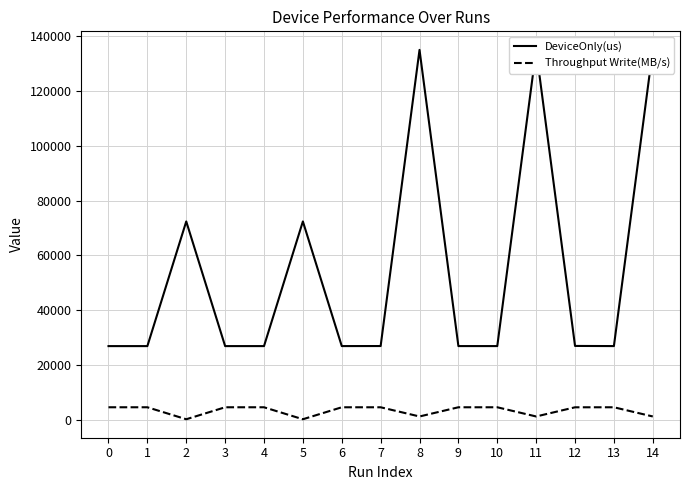

In Throughput Write(MB/s), how many points are lower than both neighbors (excluding endpoints)?

4